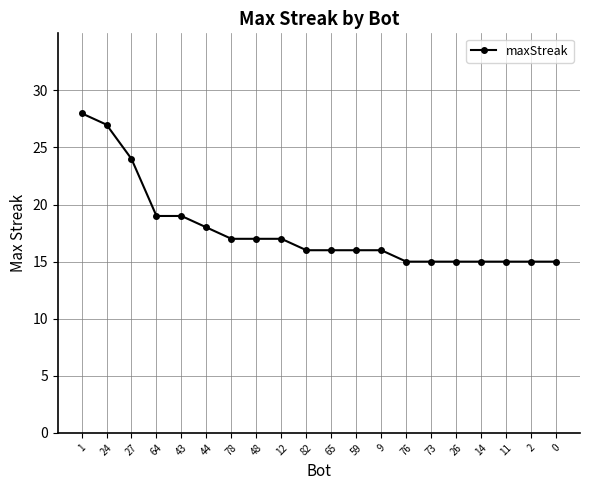

What is the ratio of the value at 9 to the value at 73?

1.1